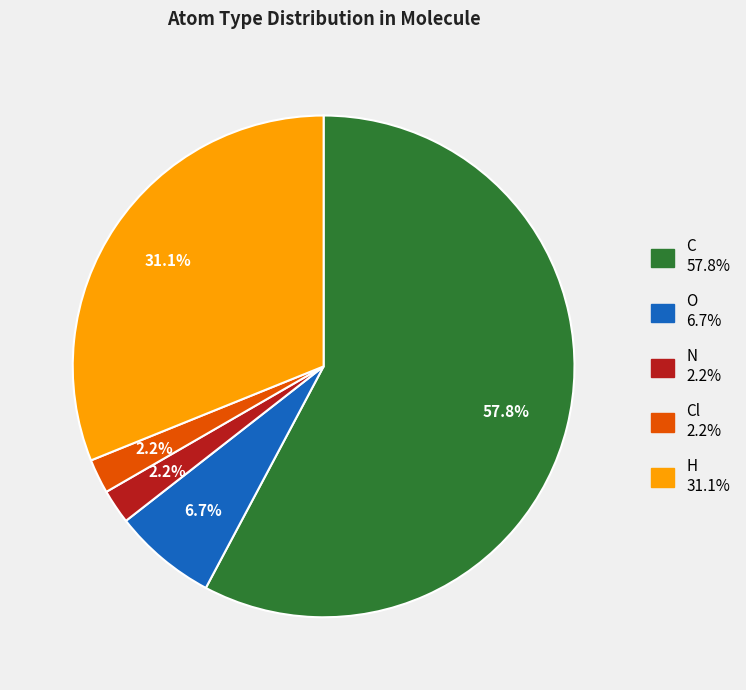

Is there any slice that represents more than half of the pie?

Yes